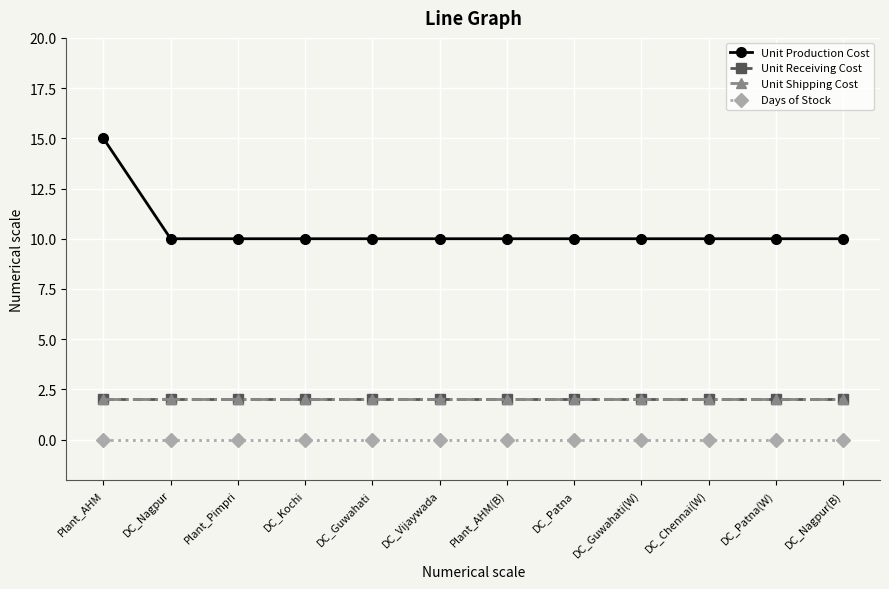

List the labels in order of Unit Shipping Cost value, largest first.

Plant_AHM, DC_Nagpur, Plant_Pimpri, DC_Kochi, DC_Guwahati, DC_Vijaywada, Plant_AHM(B), DC_Patna, DC_Guwahati(W), DC_Chennai(W), DC_Patna(W), DC_Nagpur(B)